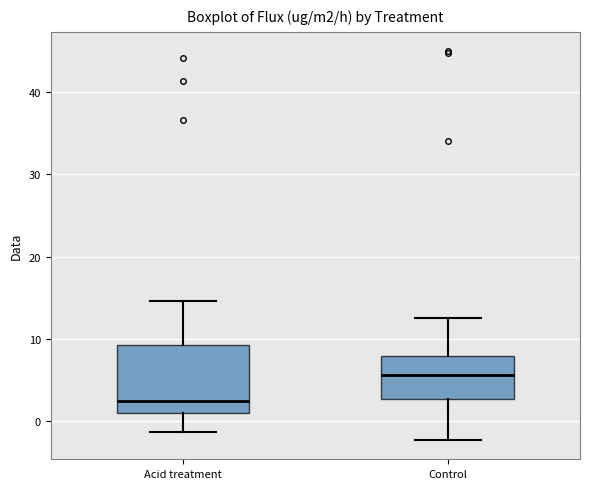

Which box is the tallest, from its lower edge to its upper edge?

Acid treatment